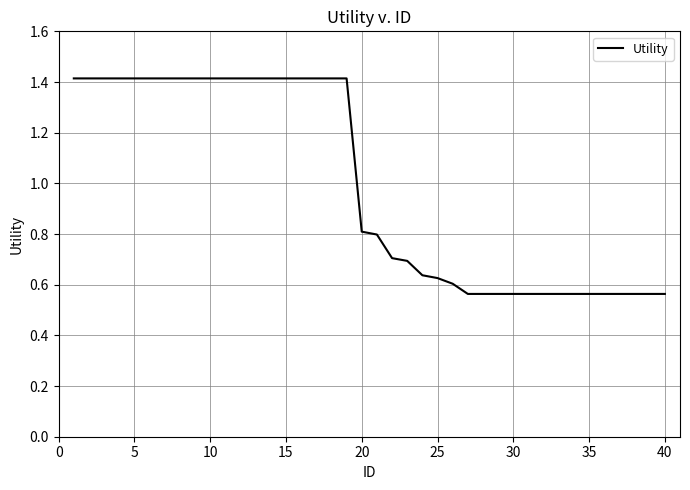

What is the maximum value shown in the chart?

1.4